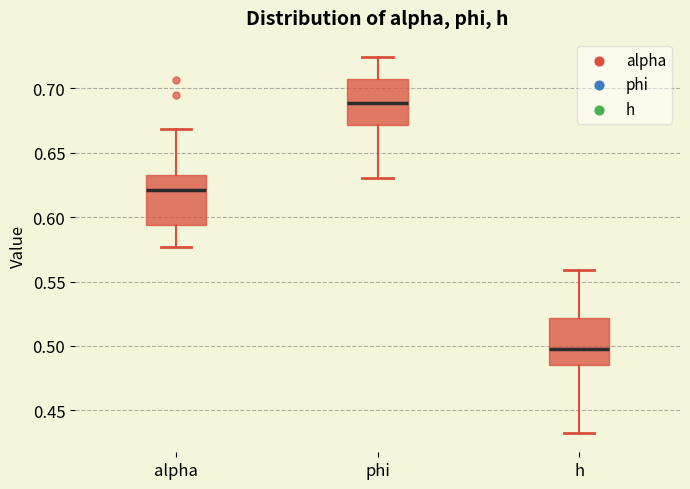

Where is the upper edge of the box for h on the y-axis? The values are not printed on the chart, so give them approximately, as read against the axis.

0.520